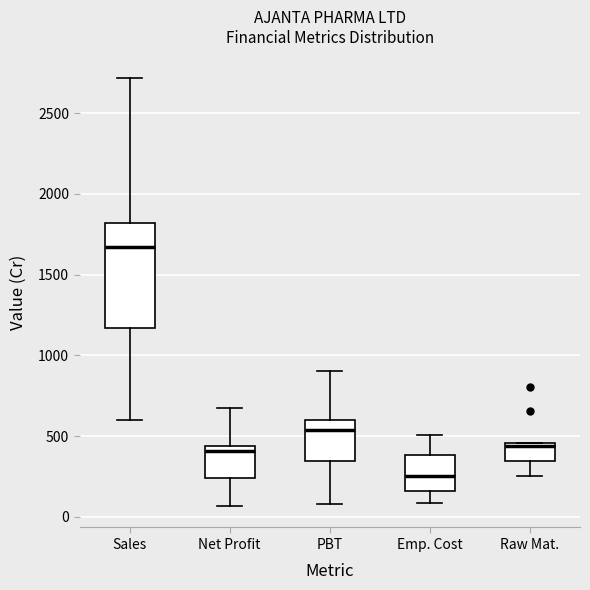

Where is the upper edge of the box for Net Profit on the y-axis? The values are not printed on the chart, so give them approximately, as read against the axis.

450